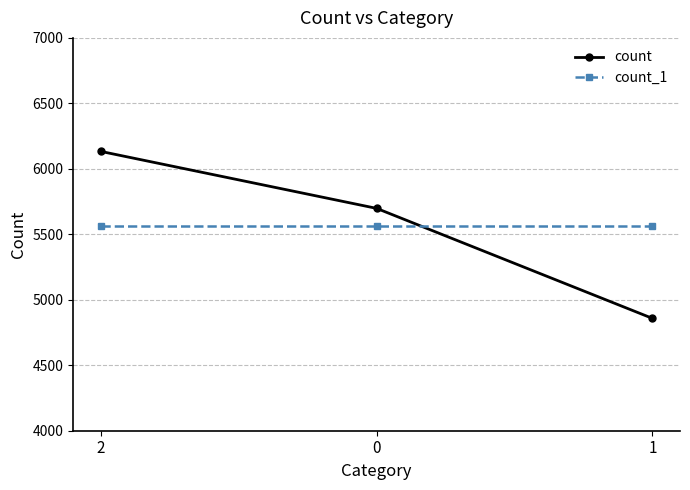

What is the sum of all count values?

16689